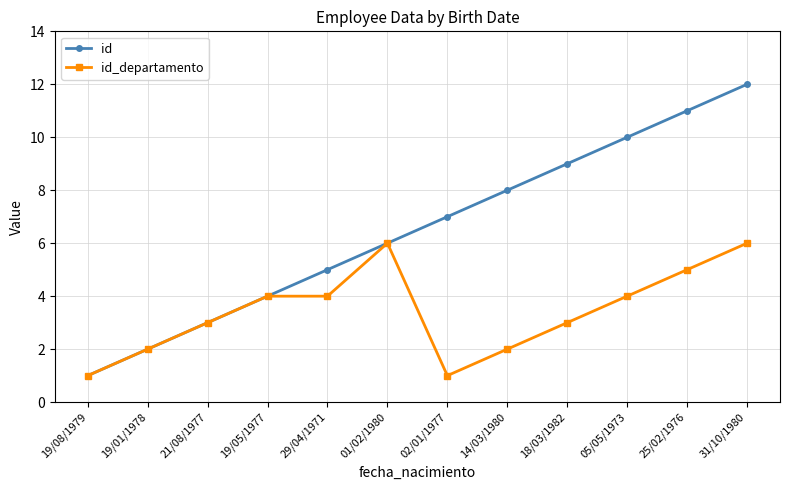

List the series in order of their overall mean, lowest first.

id_departamento, id